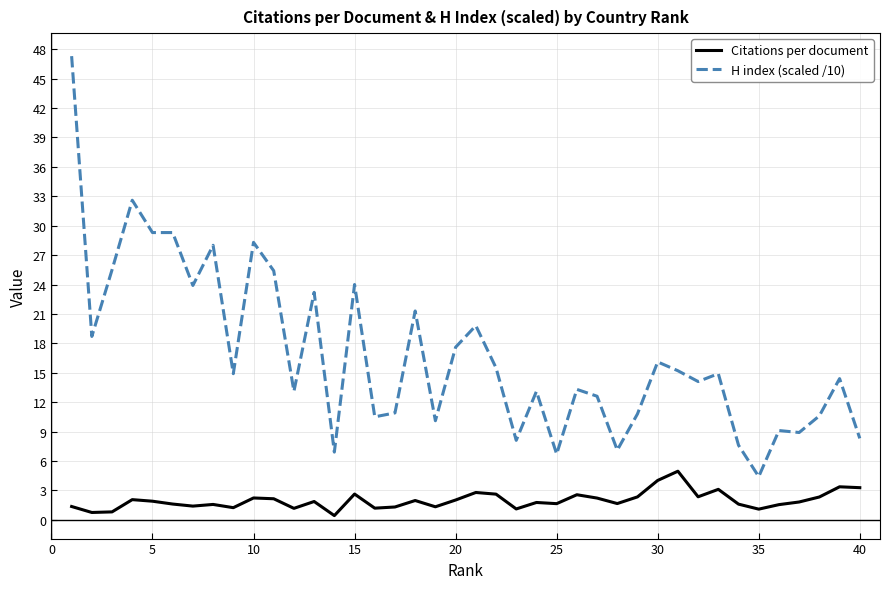

True or false: Citations per document and H index (scaled /10) intersect in this chart.

False